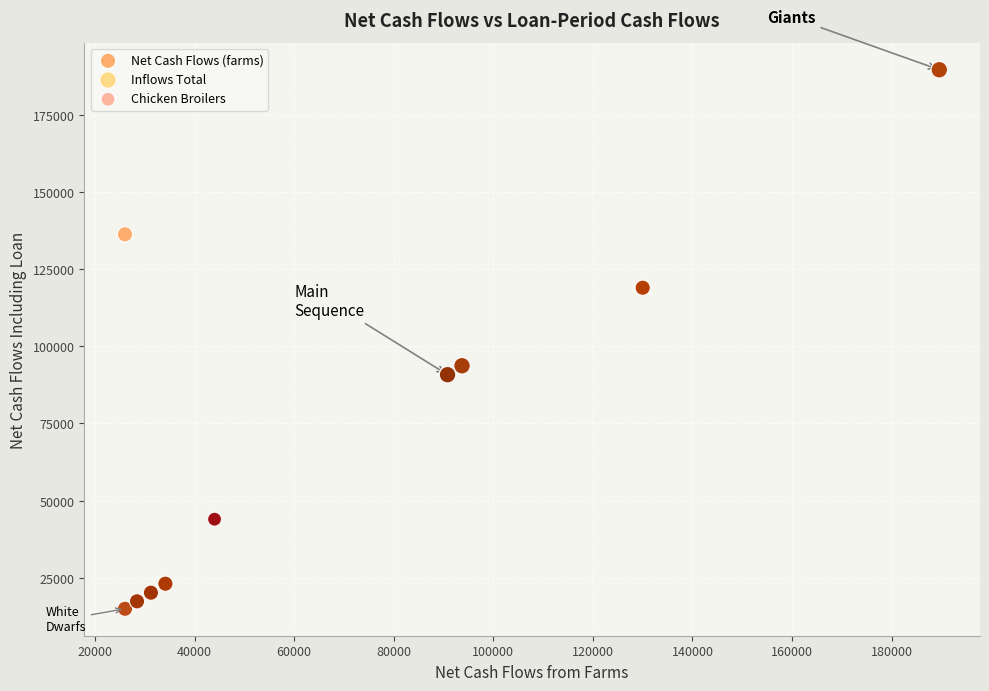

What are all the series names shown in the legend?

Net Cash Flows (farms), Inflows Total, Chicken Broilers